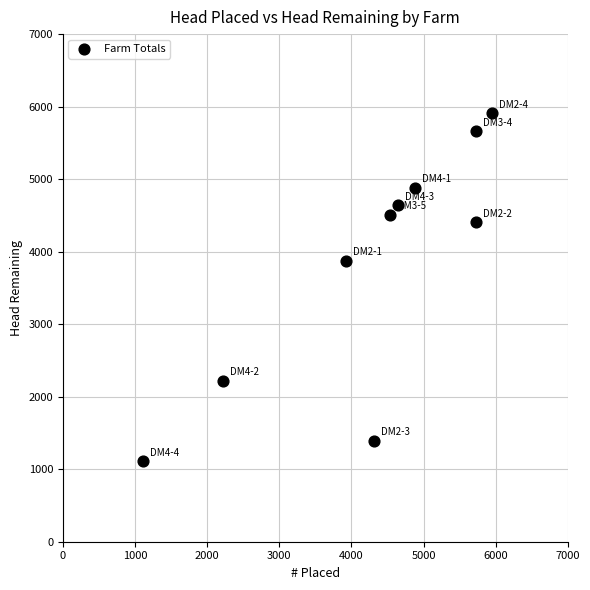

What Y value in the scatter plot is closest to 3508?

3872